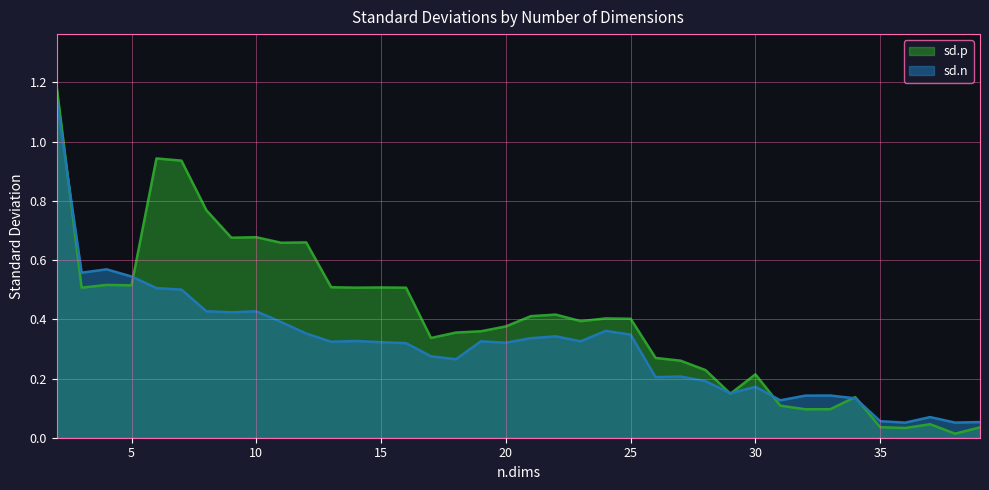

What is the total value across all series at 39?

0.1